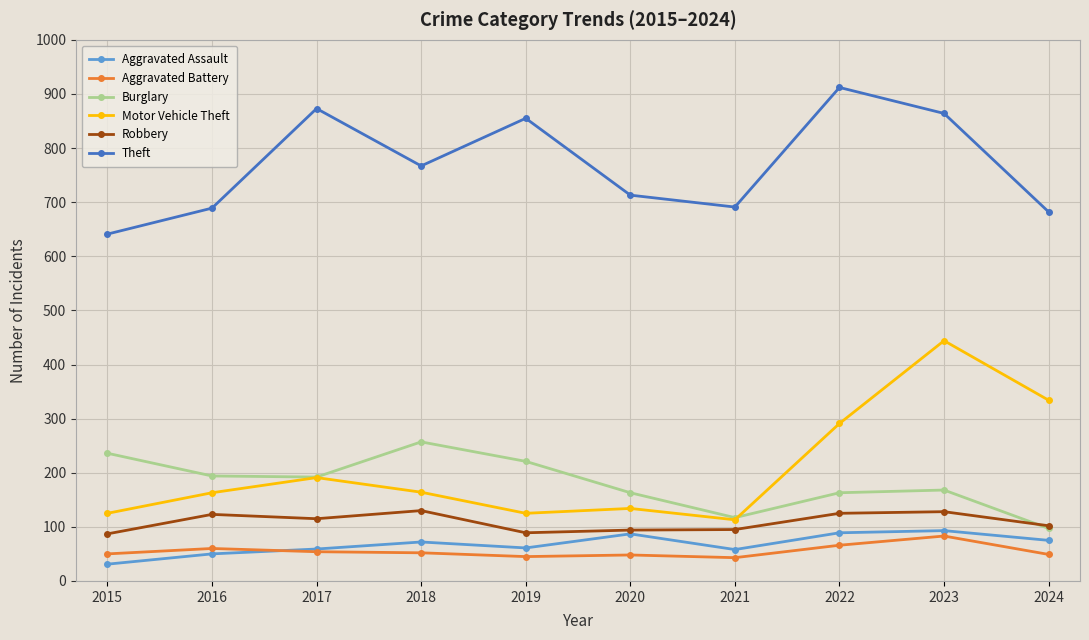

How many lines are shown in the chart?

6